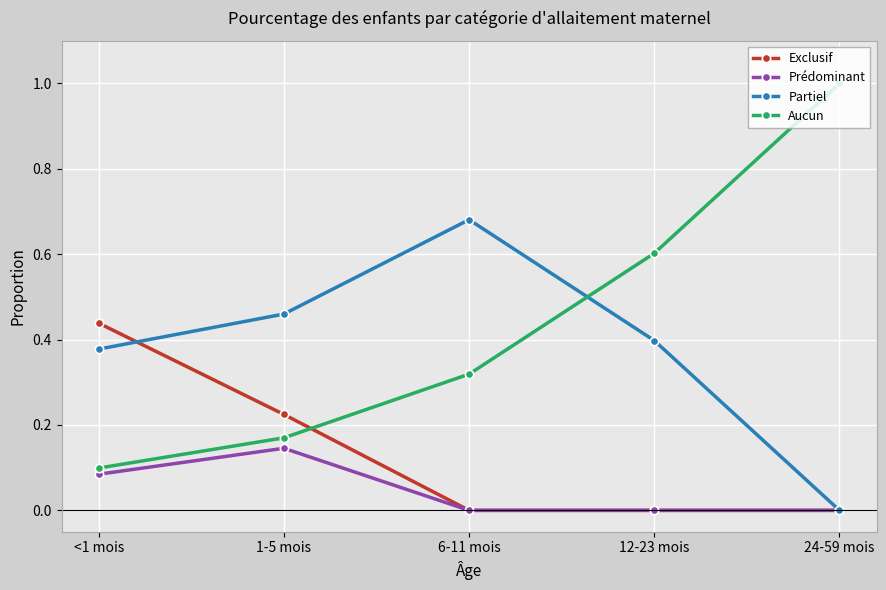

What is the label of the 2nd point from the right?

12-23 mois